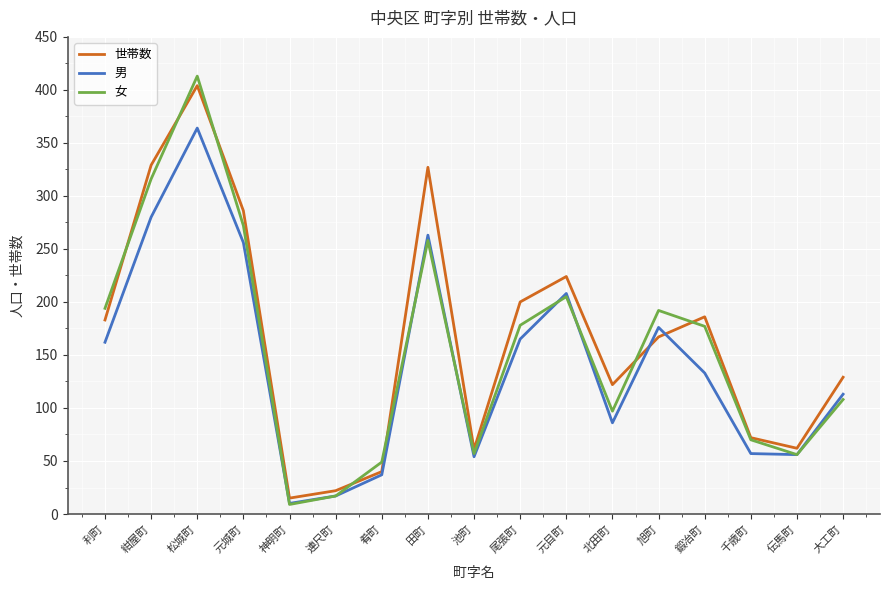

At 田町, list the series in order from largest to smallest.

世帯数, 男, 女